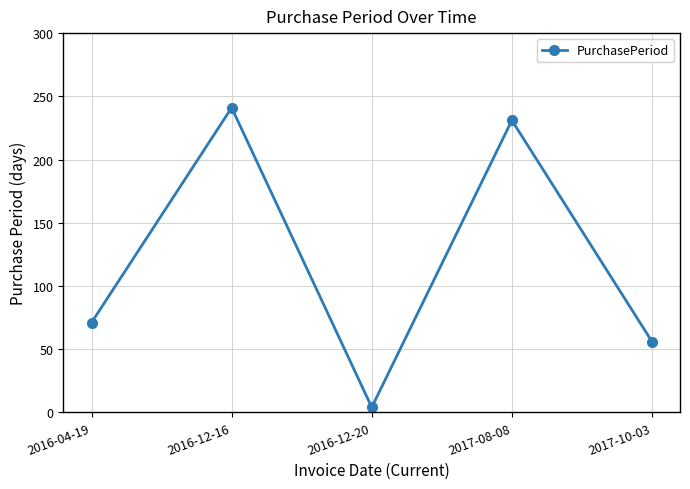

Rank the categories by value from highest to lowest.

2016-12-16, 2017-08-08, 2016-04-19, 2017-10-03, 2016-12-20